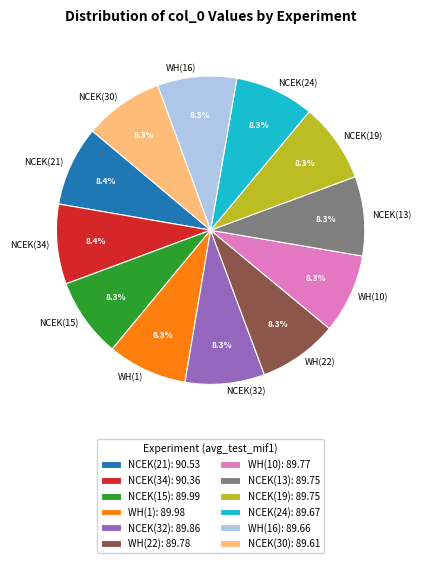

Does WH(10) account for over 50% of the chart?

No